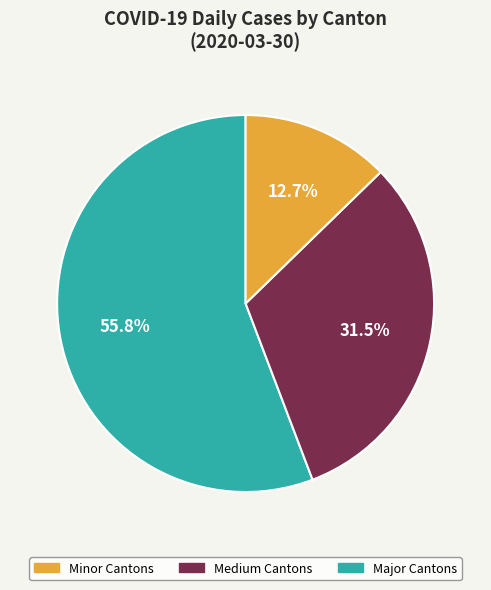

To the nearest percent, what is the difference between the largest and smallest slice percentages?

43%